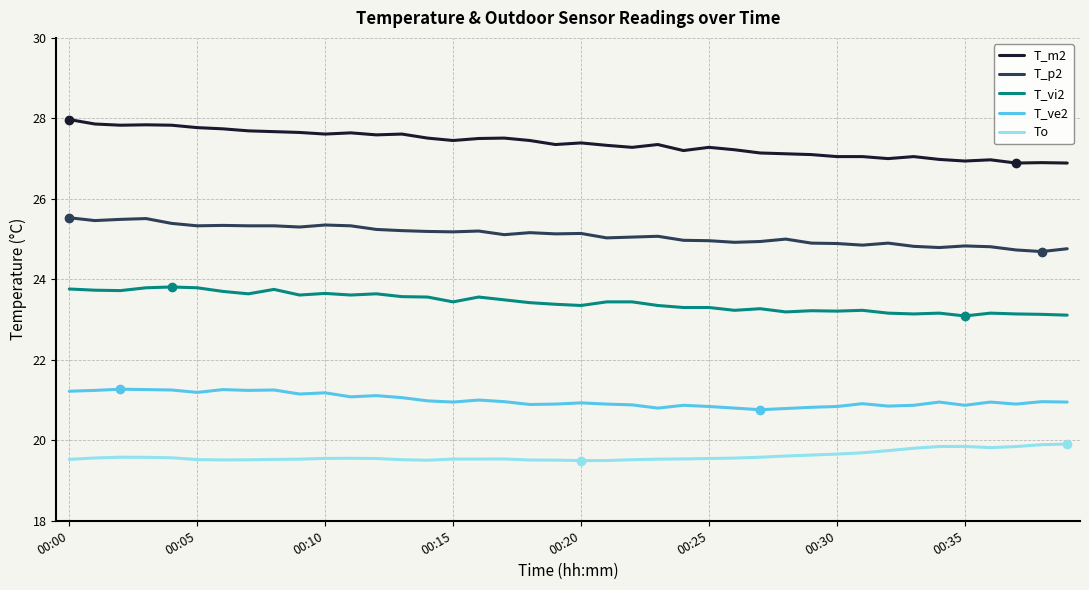

Which series has the largest total across all categories?

T_m2